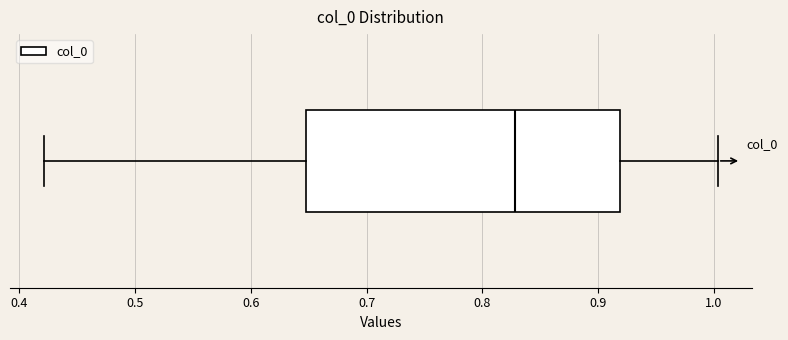

Read this box plot against the x-axis: the position of the median line, the range covered by the box, and the ends of both whiskers. The values are not printed on the chart, so give them approximately, as read against the axis.

median 0.83, box 0.65 to 0.92, whiskers 0.42 to 1.00